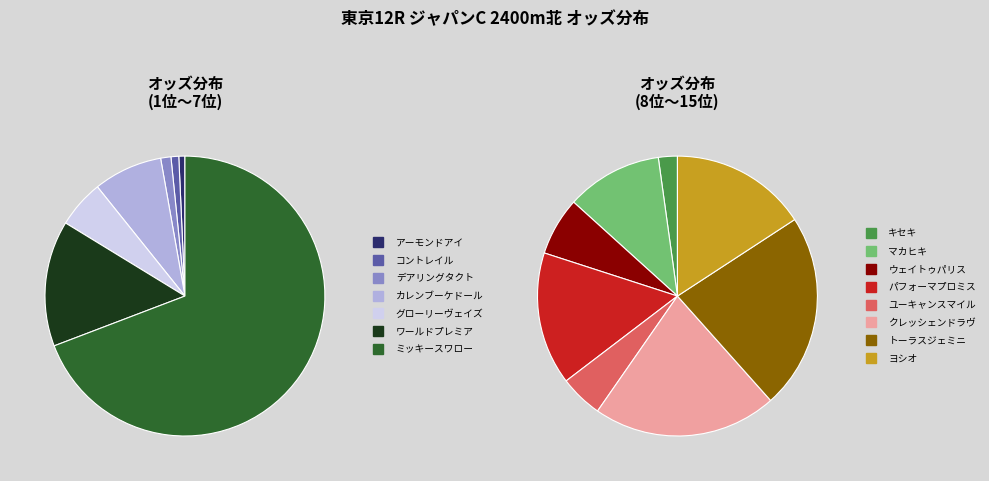

Combined, do ミッキースワロー and クレッシェンドラヴ account for over 50%?

No